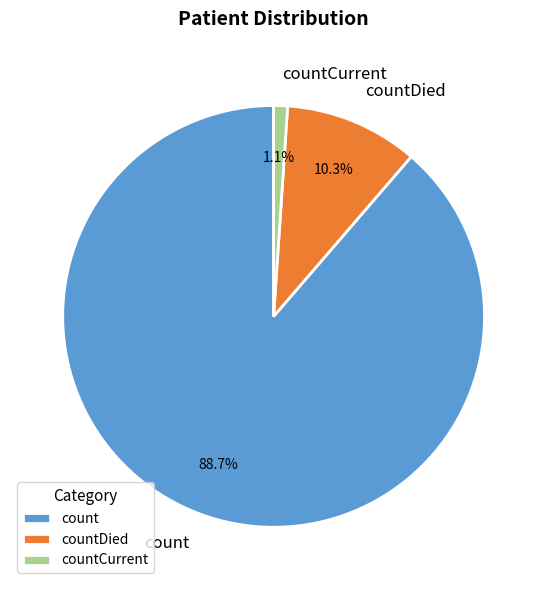

To the nearest percent, what is the difference between the largest and smallest slice percentages?

88%